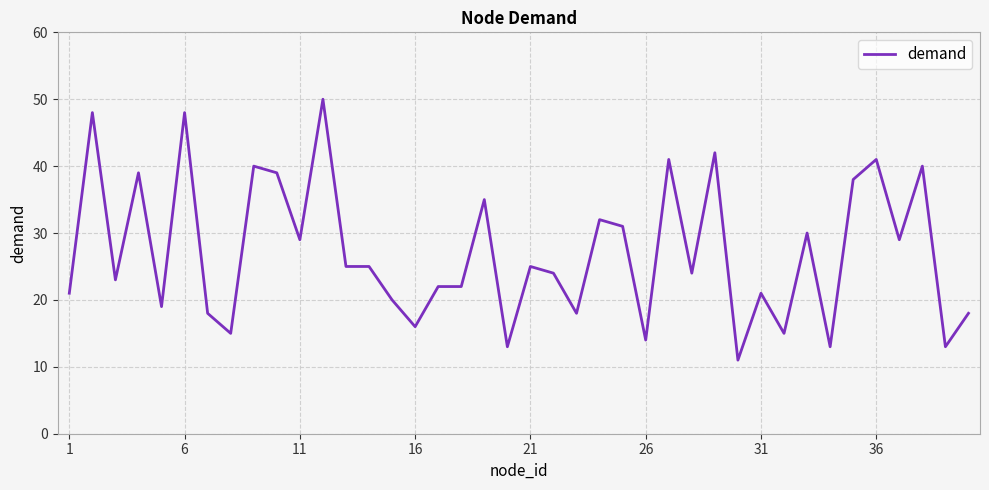

Does the chart display data point markers on the line(s)?

No